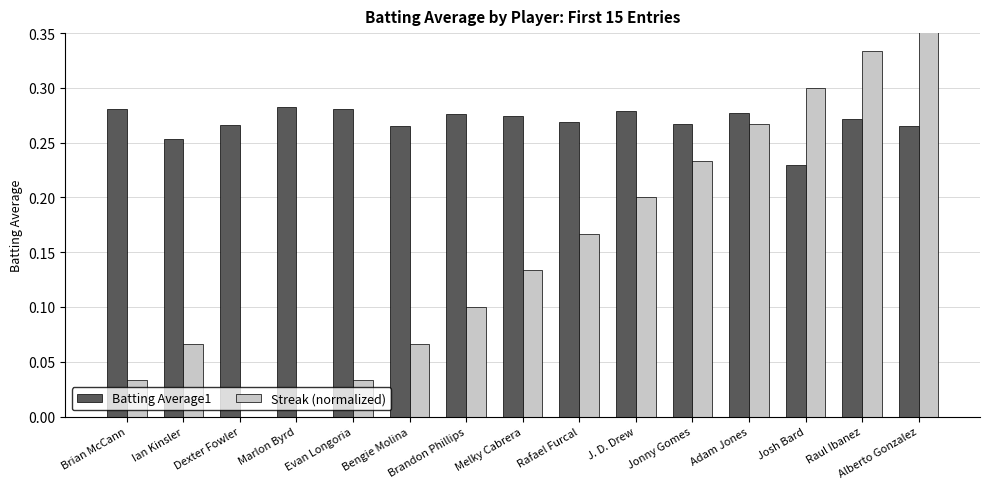

Rank the series by their maximum value, from lowest to highest.

Batting Average1, Streak (normalized)